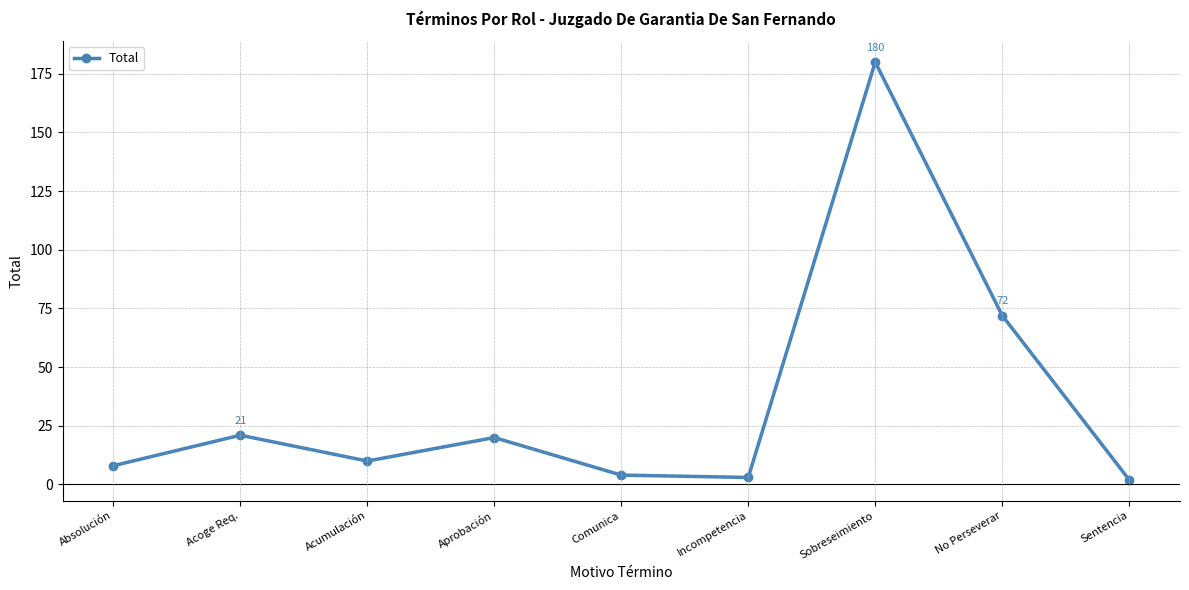

Reading left to right, list all the values displayed in this chart.

Absolución=8	Acoge Req.=21	Acumulación=10	Aprobación=20	Comunica=4	Incompetencia=3	Sobreseimiento=180	No Perseverar=72	Sentencia=2